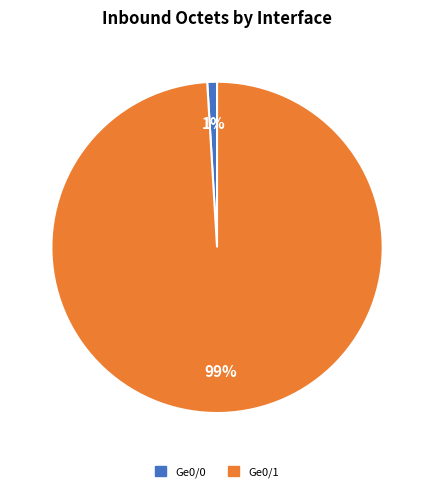

Rank the categories by value from lowest to highest.

Ge0/0, Ge0/1